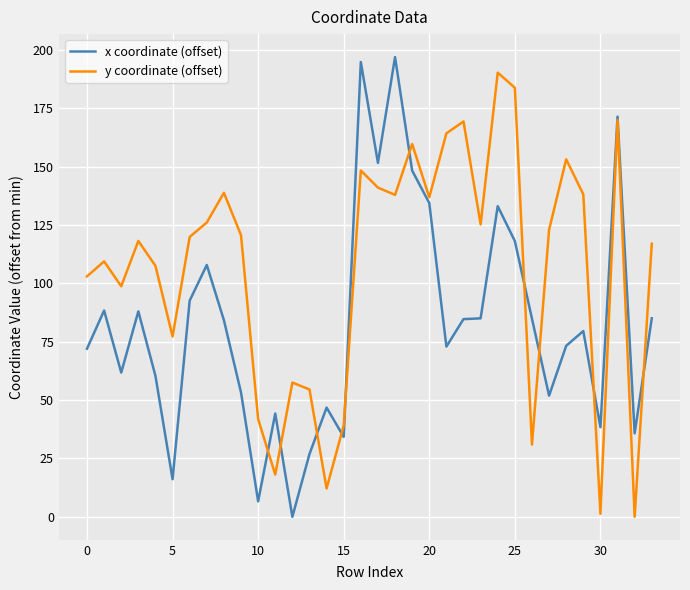

Does the chart have visible grid lines?

Yes